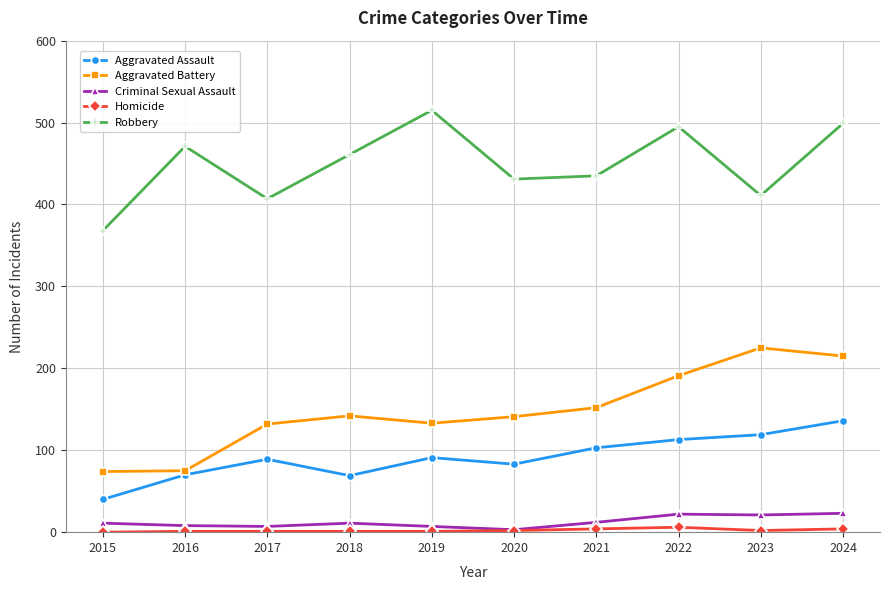

At which label is Robbery closest to 441?

2021